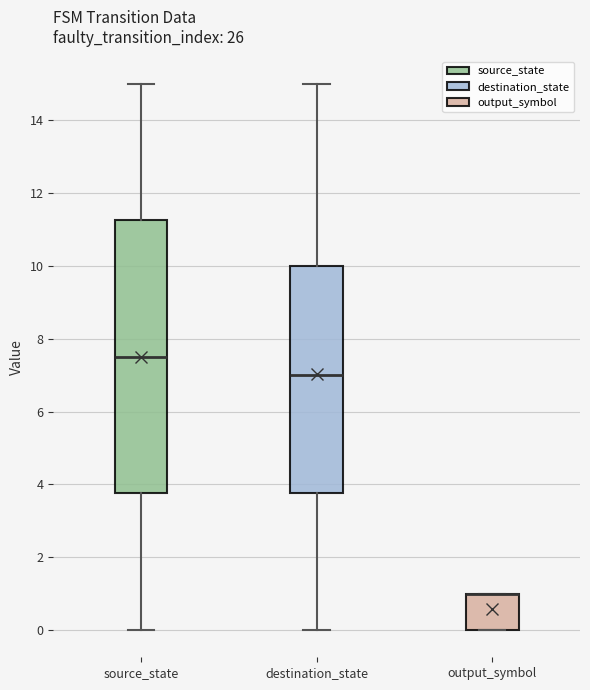

Where is the upper edge of the box for source_state on the y-axis? The values are not printed on the chart, so give them approximately, as read against the axis.

11.2